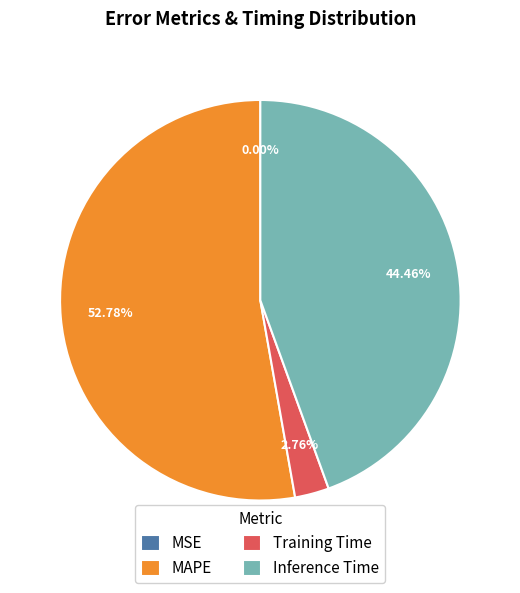

Does any single category account for the majority?

Yes